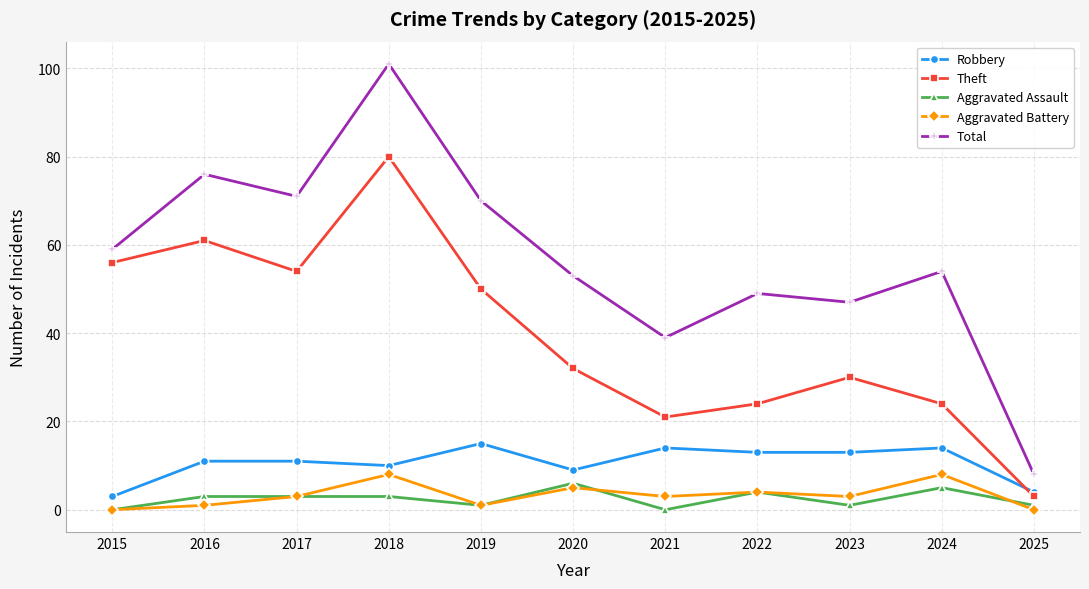

Rank the series at 2016 from highest to lowest value.

Total, Theft, Robbery, Aggravated Assault, Aggravated Battery